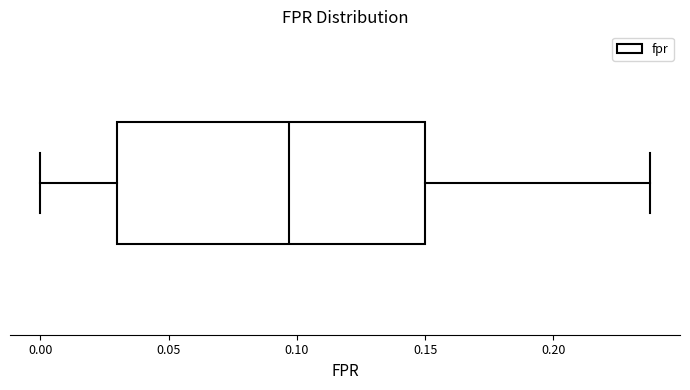

Read this box plot against the x-axis: the position of the median line, the range covered by the box, and the ends of both whiskers. The values are not printed on the chart, so give them approximately, as read against the axis.

median 0.095, box 0.030 to 0.150, whiskers 0.000 to 0.240